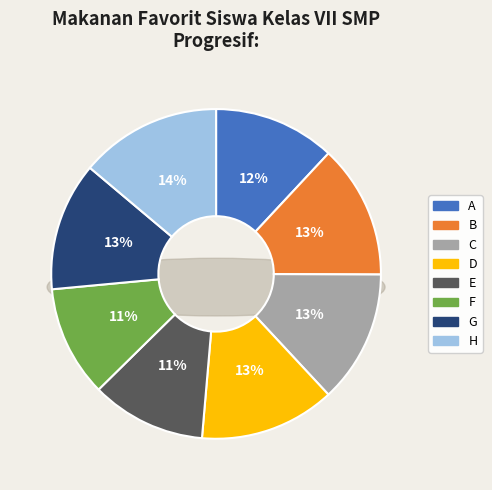

Which category has the smallest portion of the pie?

F